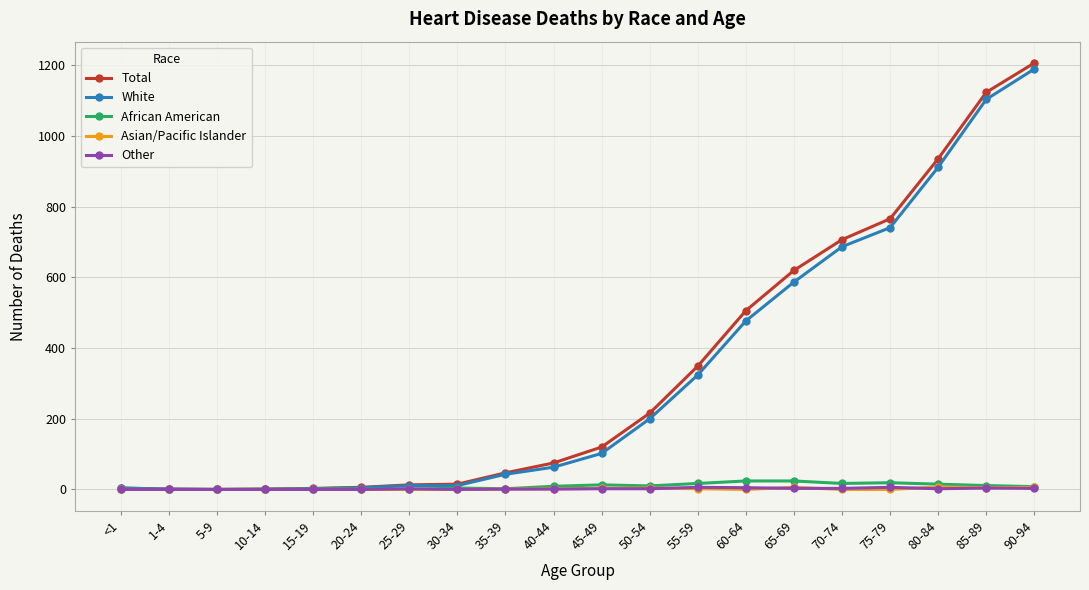

What is the difference between the second highest and second lowest values in the White series?

1104